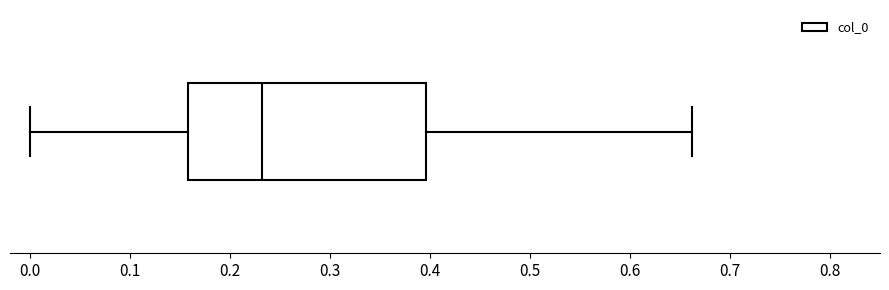

Where is the right edge of the box on the x-axis? The values are not printed on the chart, so give them approximately, as read against the axis.

0.40